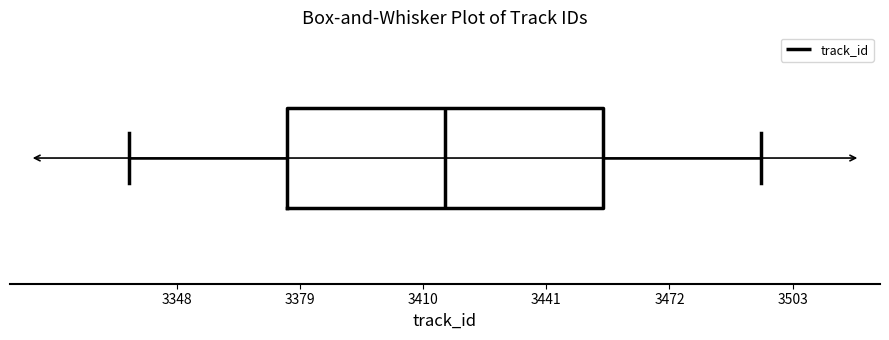

Transcribe this box plot: give where the median line is, the range the box spans, and where the two whiskers end, as read against the x-axis. The values are not printed on the chart, so give them approximately, as read against the axis.

median 3415, box 3375 to 3455, whiskers 3335 to 3495